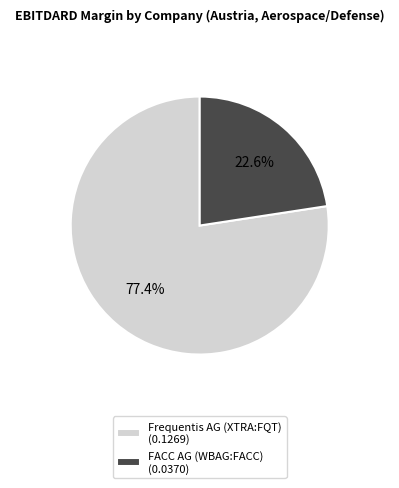

The FACC AG (WBAG:FACC) slice represents 9% of the pie. True or false?

False